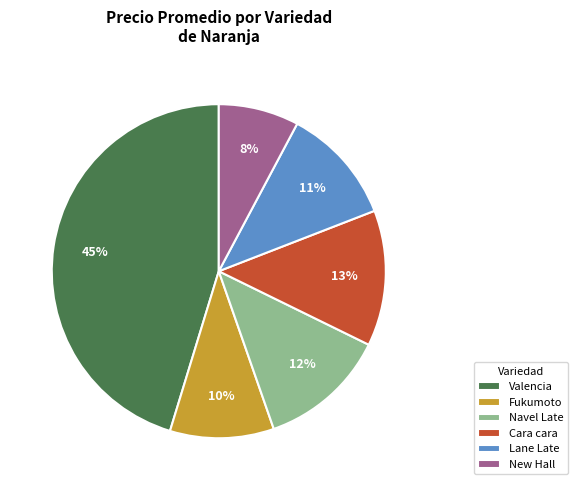

Does any single category account for the majority?

No